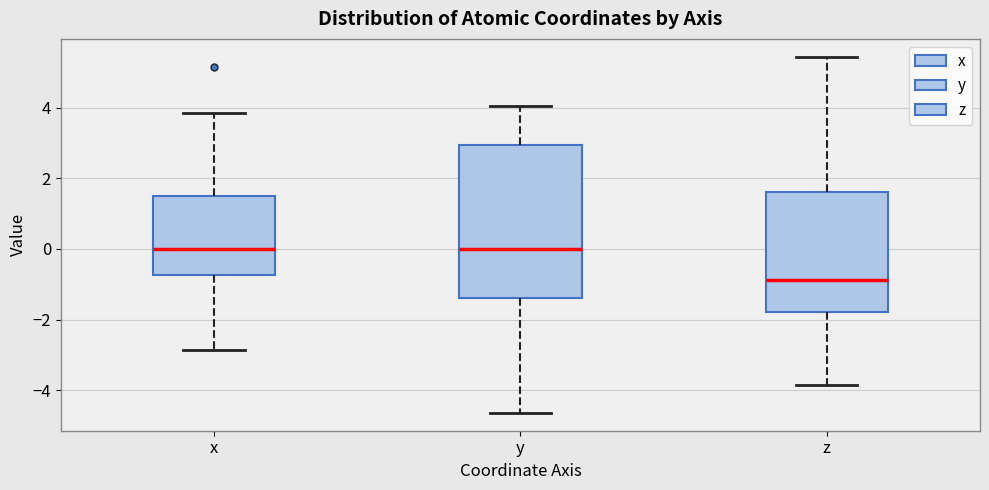

Comparing the boxes themselves (not the whiskers), which one is the tallest?

y